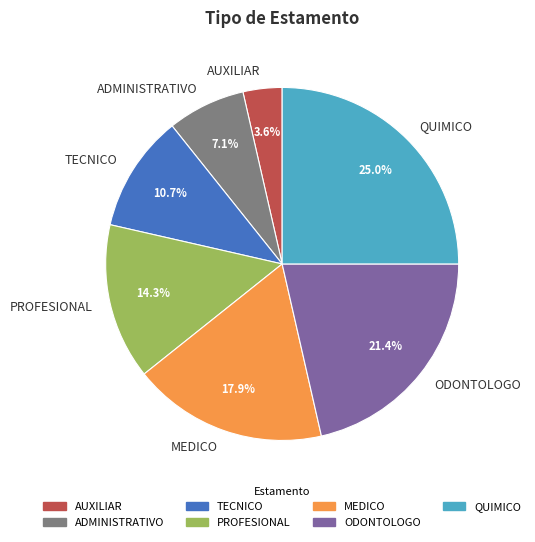

To the nearest percent, what percentage of the pie is ADMINISTRATIVO?

7%